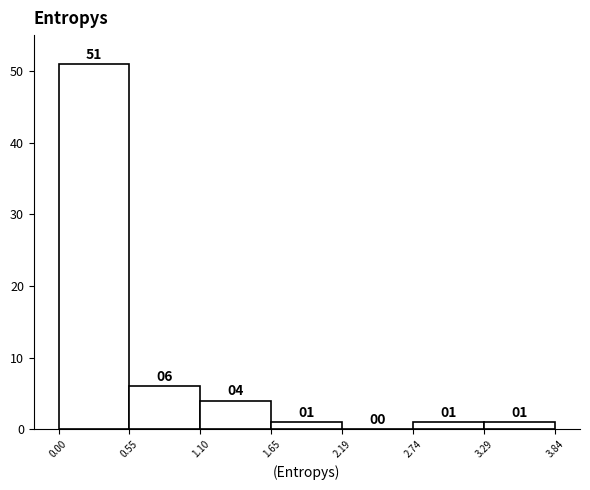

Reading left to right, transcribe this chart: for each bar, give the range it covers on the x-axis and its height.

0.00 to 0.55: 51
0.55 to 1.10: 6
1.10 to 1.65: 4
1.65 to 2.19: 1
2.19 to 2.74: 0
2.74 to 3.29: 1
3.29 to 3.84: 1